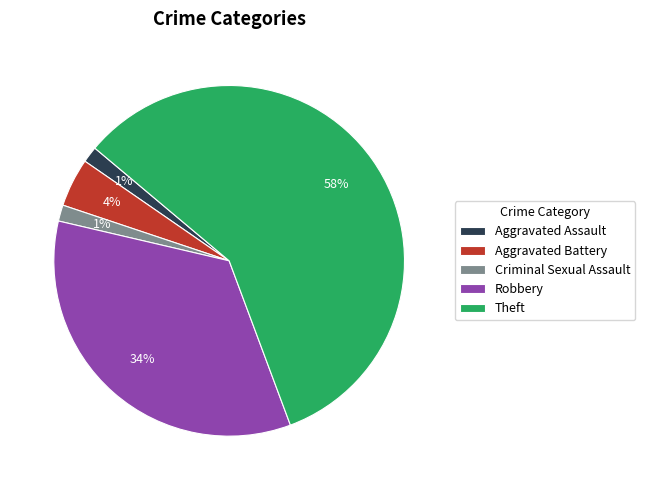

Between Aggravated Assault and Theft, which is larger?

Theft